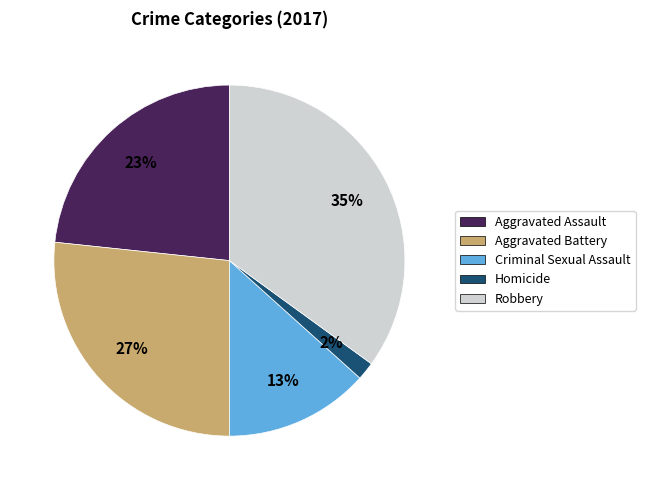

How many slices are in this pie chart?

5